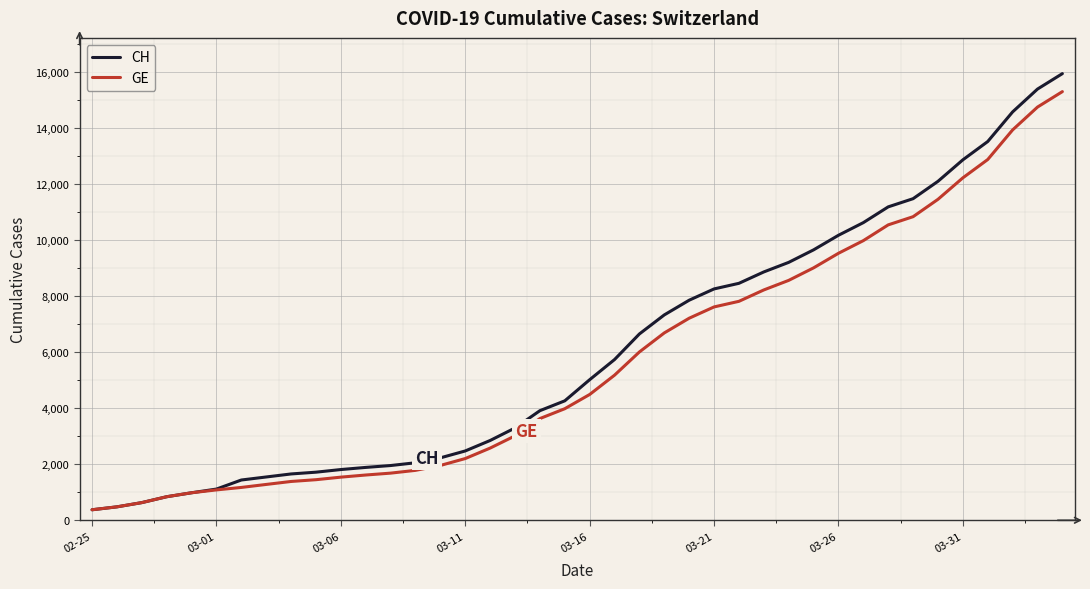

What is the lowest value of the CH series?

375